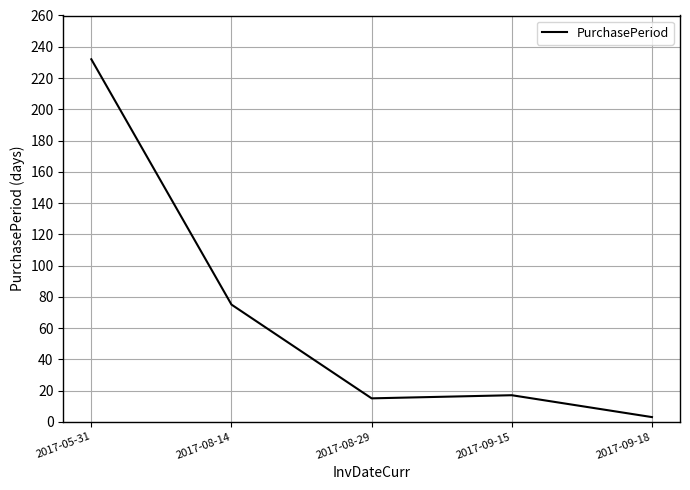

Reading right to left, what are all the values shown in this chart?

3	17	15	75	232